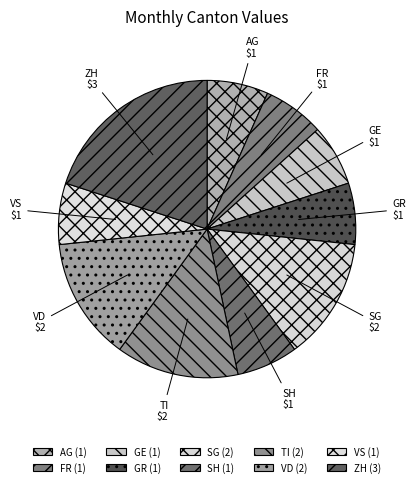

Does any single category account for the majority?

No